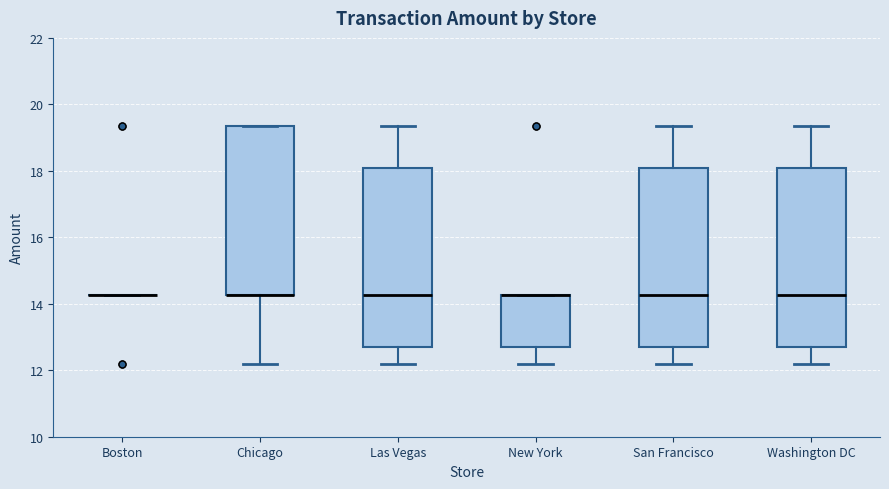

Reading left to right, transcribe this box plot: for each box, give where its median line is, the range the box spans, and where its two whiskers end, as read against the y-axis. The values are not printed on the chart, so give them approximately, as read against the axis.

Boston: box collapsed to a line at 14.2, whiskers 14.2 to 14.2
Chicago: median 14.2 (drawn on the box's lower edge), box 14.2 to 19.4, whiskers 12.2 to 19.4
Las Vegas: median 14.2, box 12.8 to 18.0, whiskers 12.2 to 19.4
New York: median 14.2 (drawn on the box's upper edge), box 12.8 to 14.2, whiskers 12.2 to 14.2
San Francisco: median 14.2, box 12.8 to 18.0, whiskers 12.2 to 19.4
Washington DC: median 14.2, box 12.8 to 18.0, whiskers 12.2 to 19.4